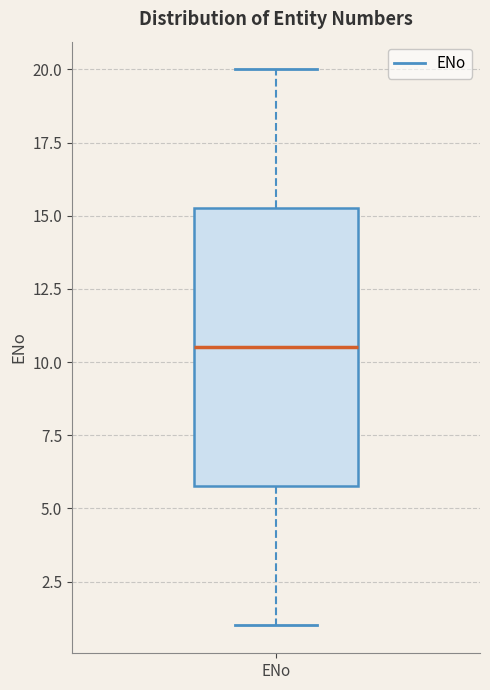

Transcribe this box plot: give where the median line is, the range the box spans, and where the two whiskers end, as read against the y-axis. The values are not printed on the chart, so give them approximately, as read against the axis.

median 10.5, box 6.0 to 15.5, whiskers 1.0 to 20.0